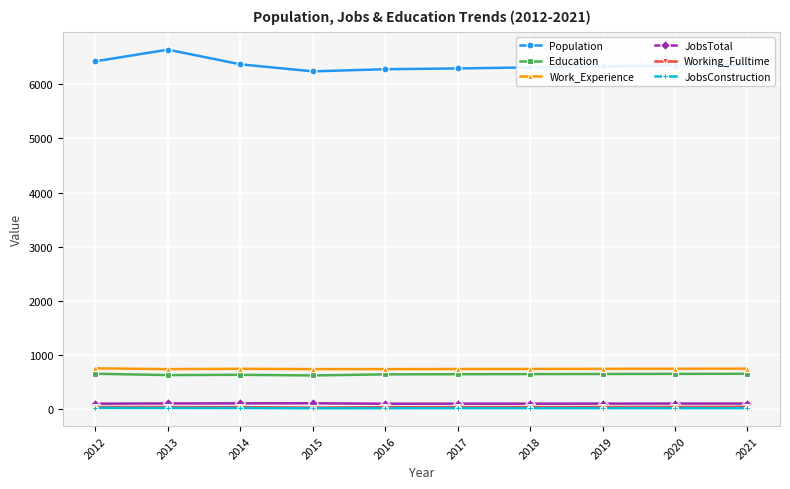

What are all the series names shown in the legend?

Population, Education, Work_Experience, JobsTotal, Working_Fulltime, JobsConstruction